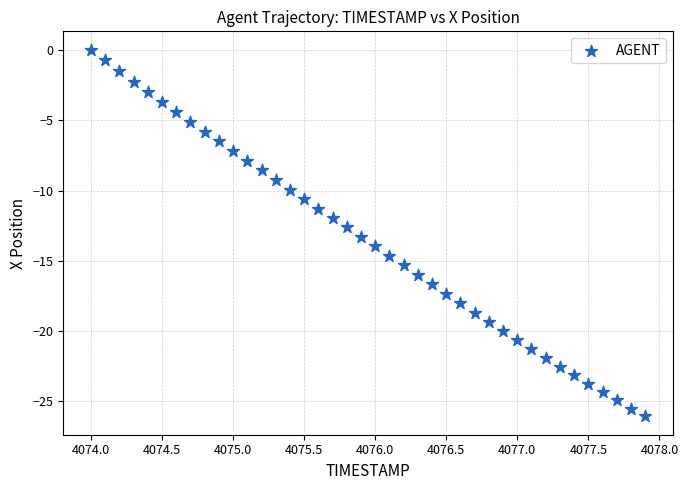

What is the range of Y values (max minus min)?

26.1